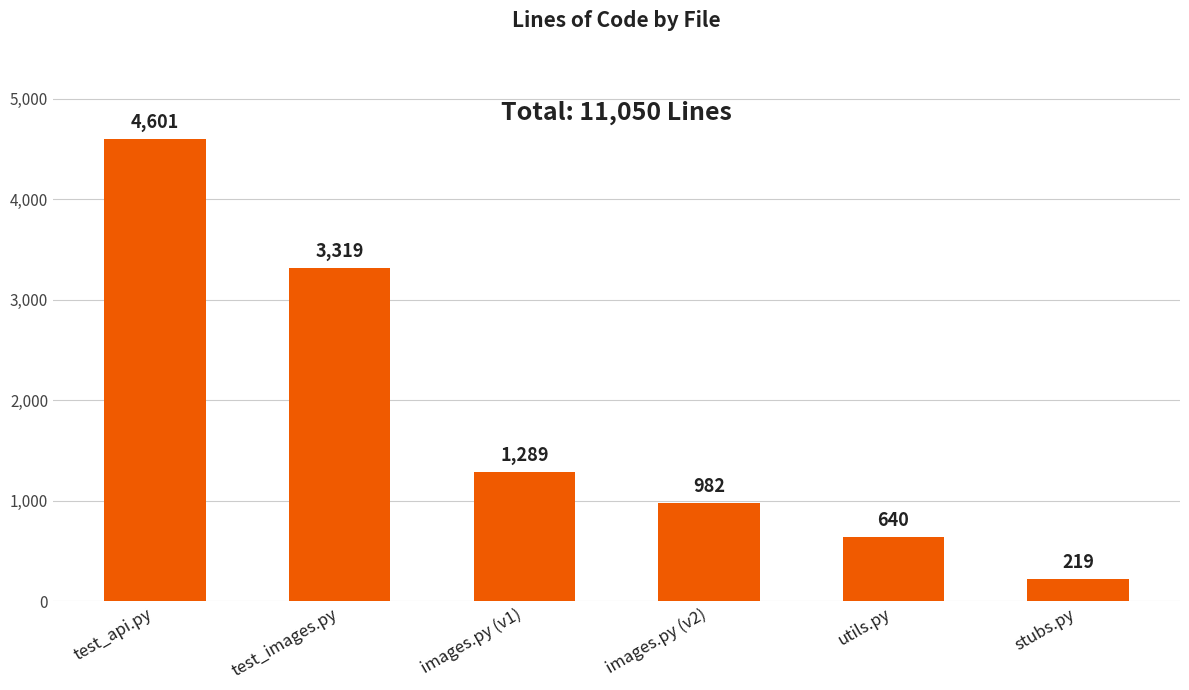

List the labels in order of value, smallest first.

stubs.py, utils.py, images.py (v2), images.py (v1), test_images.py, test_api.py